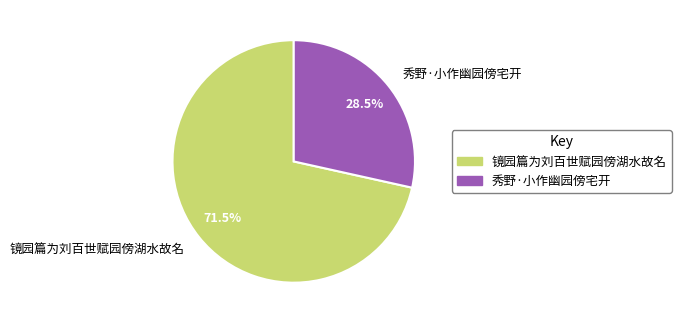

Between 镜园篇为刘百世赋园傍湖水故名 and 秀野·小作幽园傍宅开, which is larger?

镜园篇为刘百世赋园傍湖水故名